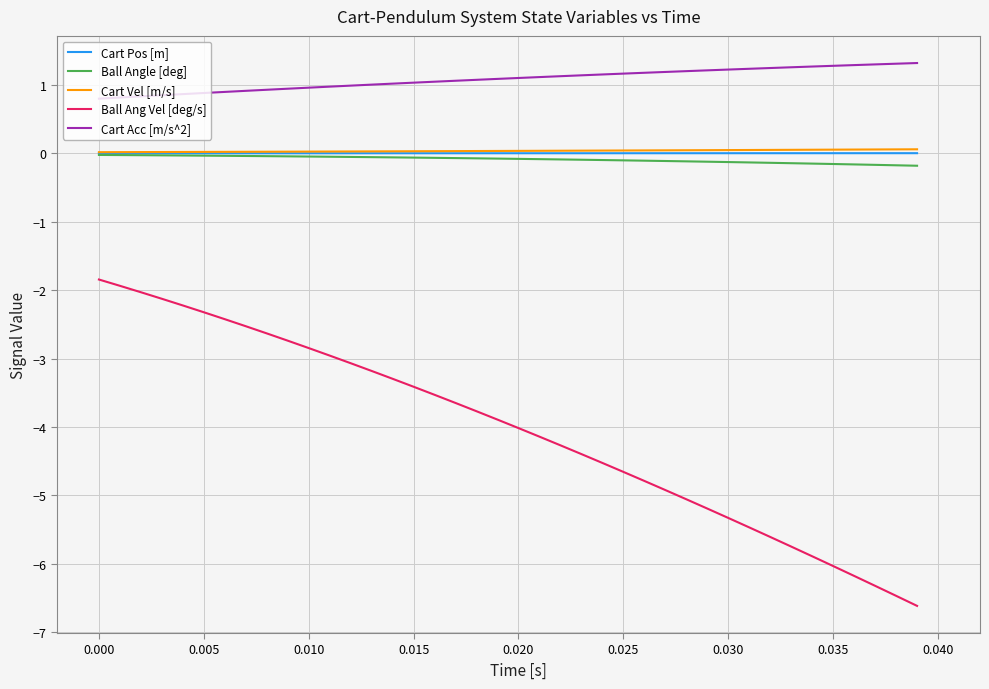

At how many categories does at least one series exceed -5?

40